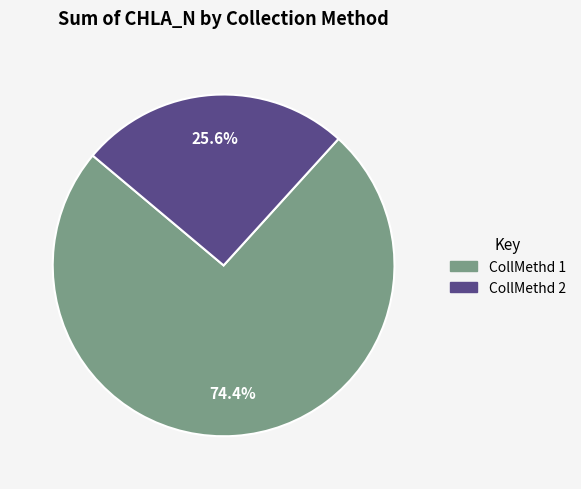

Does any single category account for the majority?

Yes